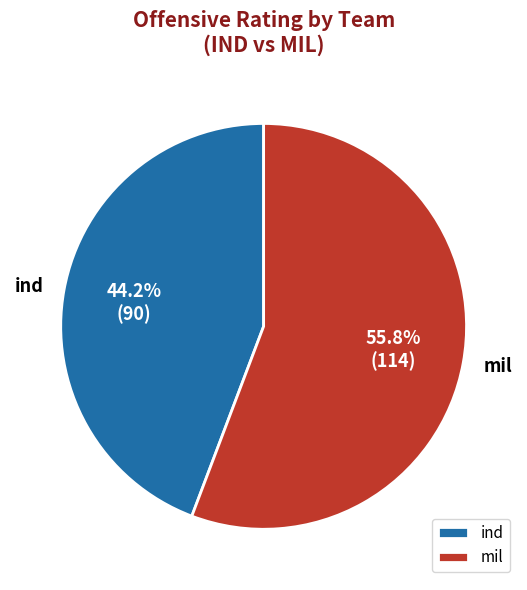

Rank the categories by value from highest to lowest.

mil, ind